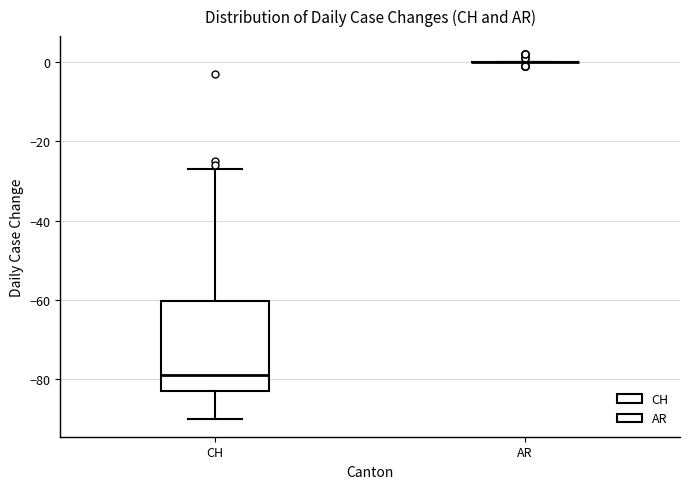

Comparing the boxes themselves (not the whiskers), which one is the tallest?

CH